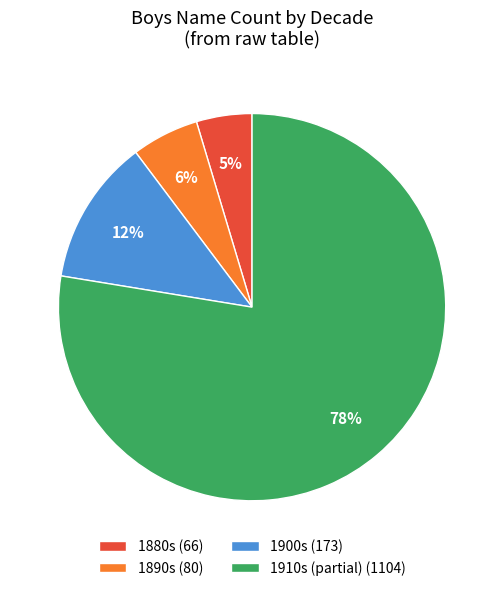

To the nearest percent, what is the combined percentage of 1910s (partial) (1104) and 1890s (80)?

83%